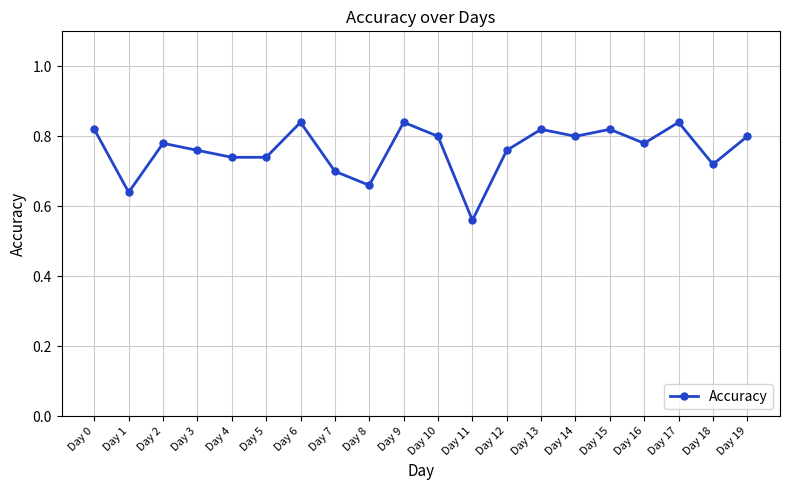

True or false: the data shows 0.3 at Day 18.

False